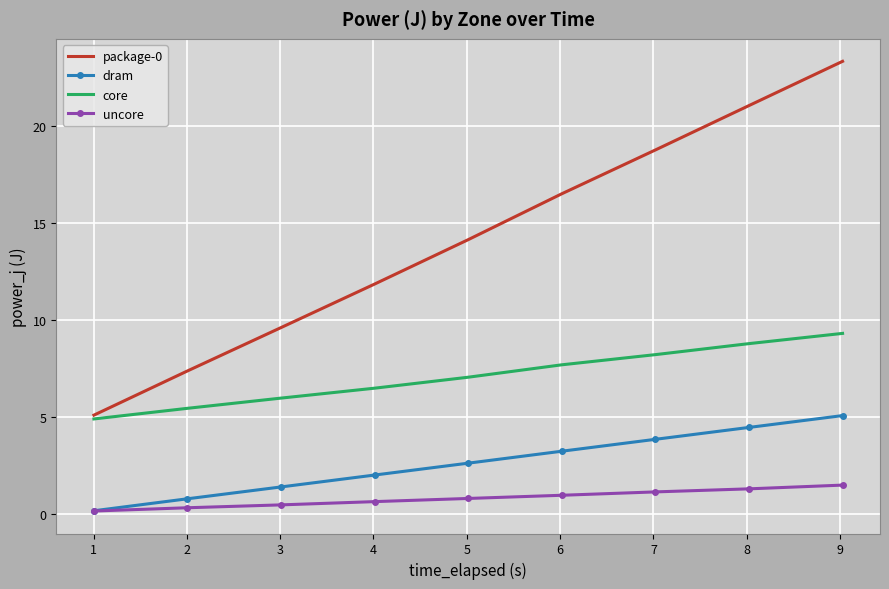

What is the greatest value displayed?

23.3